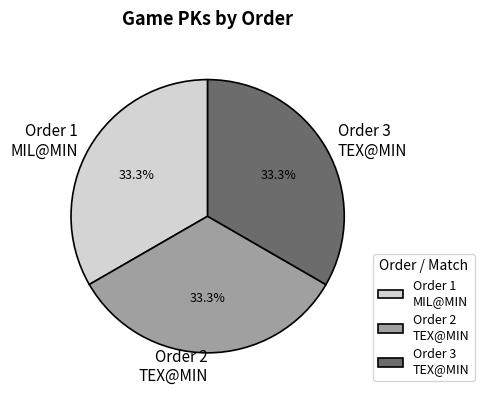

Approximately how many times larger is the value at Order 1 MIL@MIN compared to Order 3 TEX@MIN?

1.0